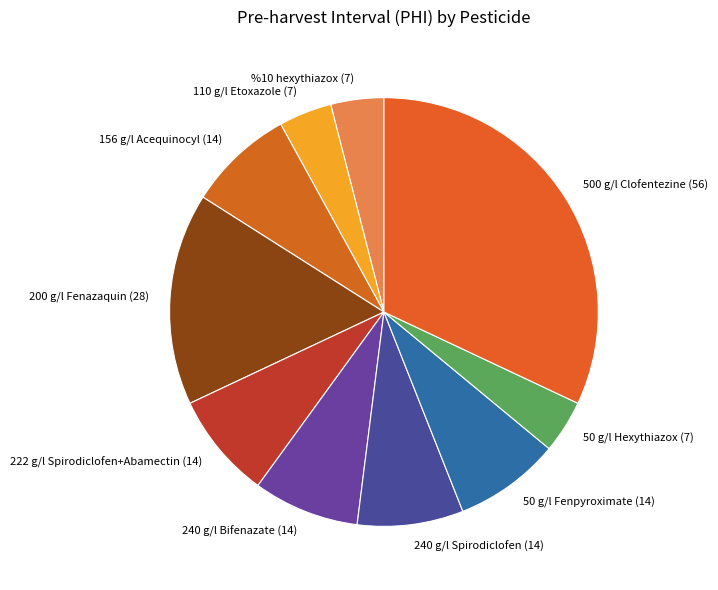

True or false: 240 g/l Spirodiclofen (14) accounts for 1% of the total.

False